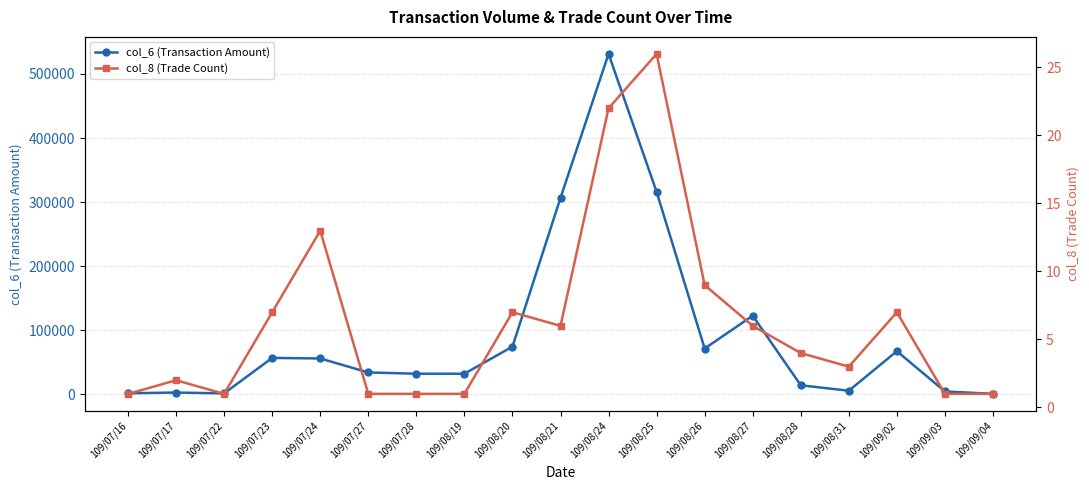

At which category does col_8 (Trade Count) reach its first local peak?

109/07/17